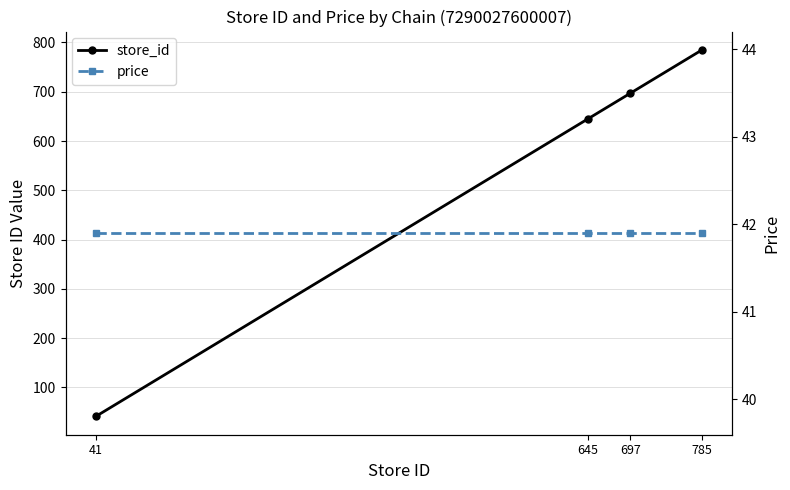

Reading left to right, extract all data points from this chart.

store_id: 41=41.0	645=645.0	697=697.0	785=785.0
price: 41=41.9	645=41.9	697=41.9	785=41.9